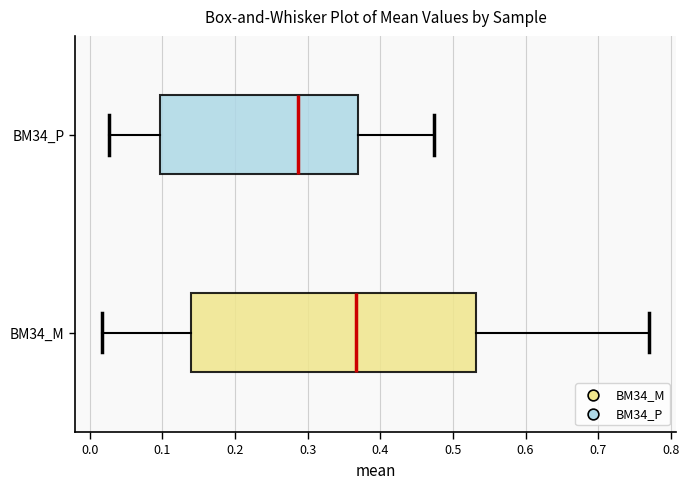

Reading bottom to top, transcribe this box plot: for each box, give where its median line is, the range the box spans, and where its two whiskers end, as read against the x-axis. The values are not printed on the chart, so give them approximately, as read against the axis.

BM34_M: median 0.37, box 0.14 to 0.53, whiskers 0.02 to 0.77
BM34_P: median 0.29, box 0.10 to 0.37, whiskers 0.03 to 0.47